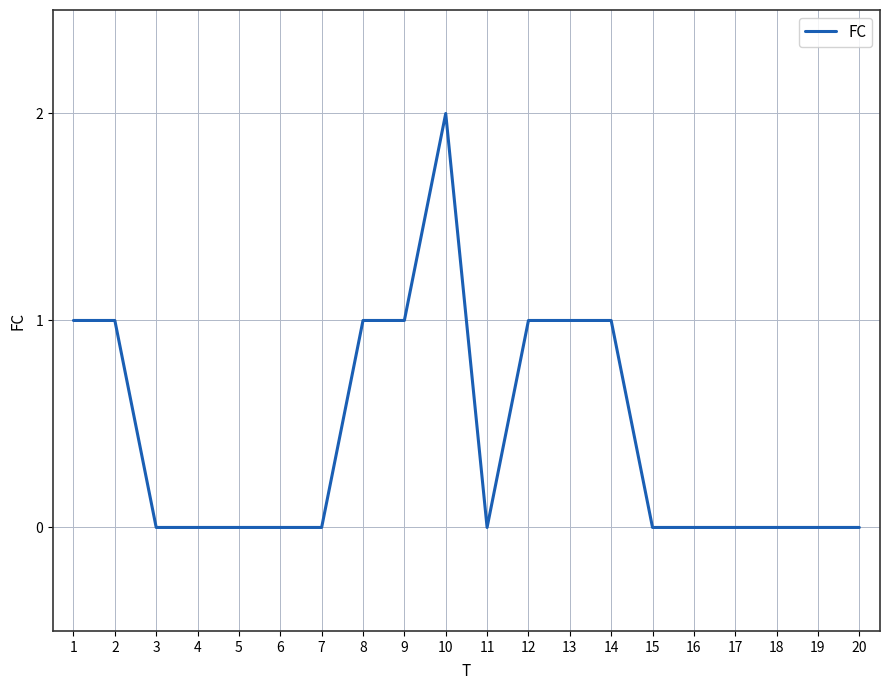

What is the change in value from 5 to 10?

+2